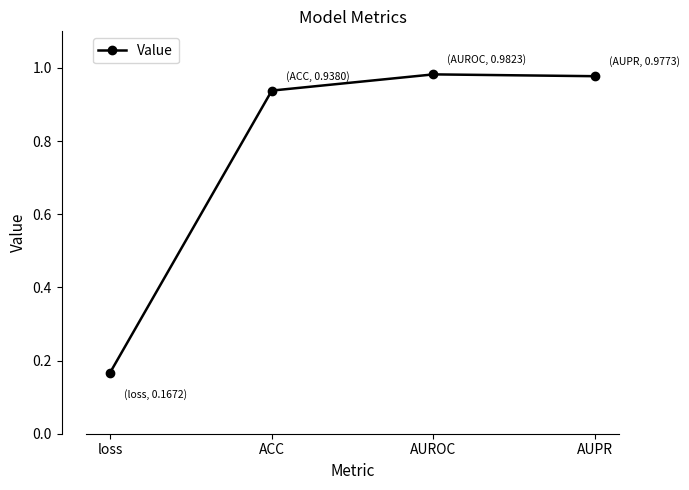

What is the label of the 1st point from the left?

loss